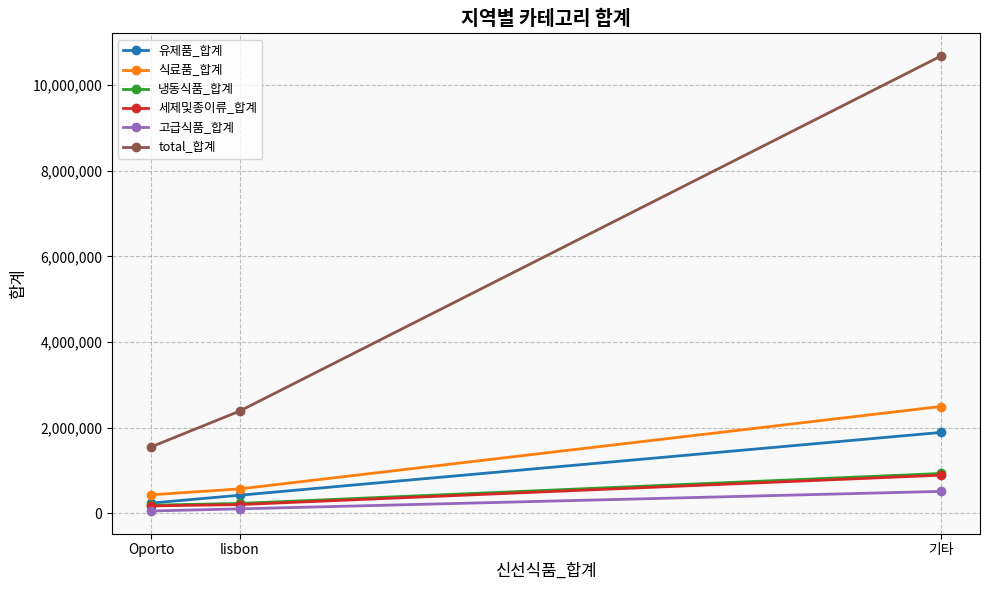

Which series has the largest range (max minus min)?

total_합계